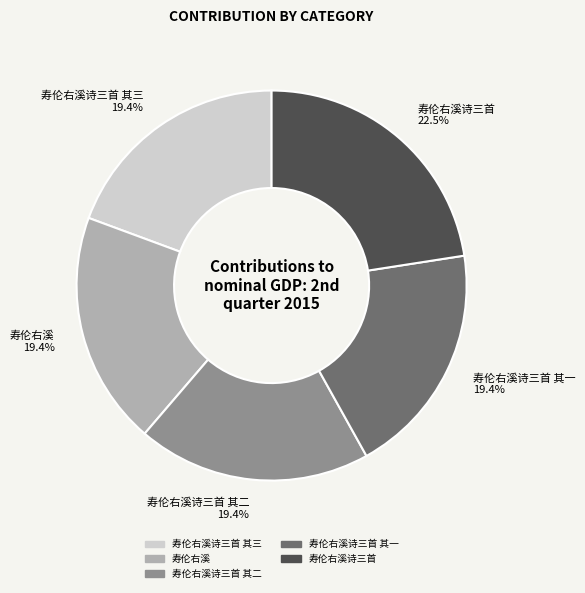

To the nearest percent, what percentage of the pie is 寿伦右溪诗三首 其二?

19%